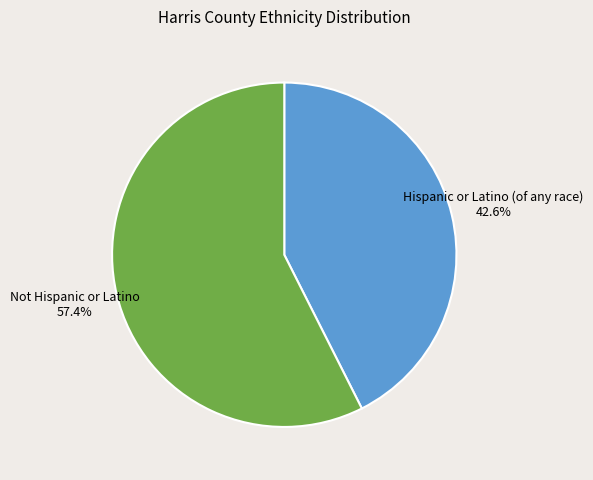

Rank the categories by value from lowest to highest.

Hispanic or Latino (of any race), Not Hispanic or Latino